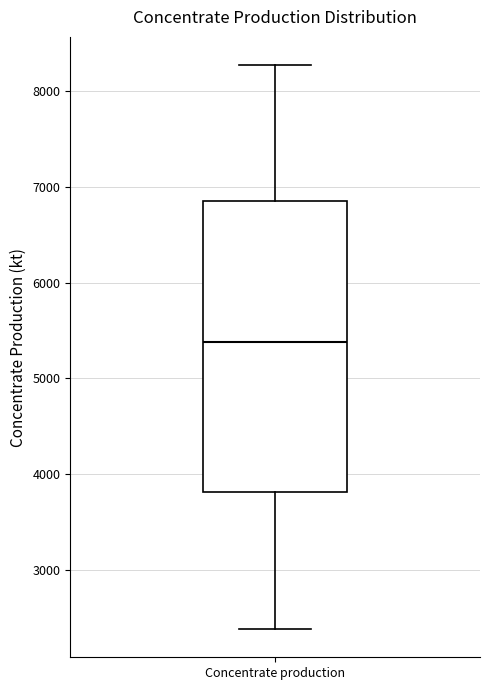

Read this box plot against the y-axis: the position of the median line, the range covered by the box, and the ends of both whiskers. The values are not printed on the chart, so give them approximately, as read against the axis.

median 5400, box 3800 to 6900, whiskers 2400 to 8300